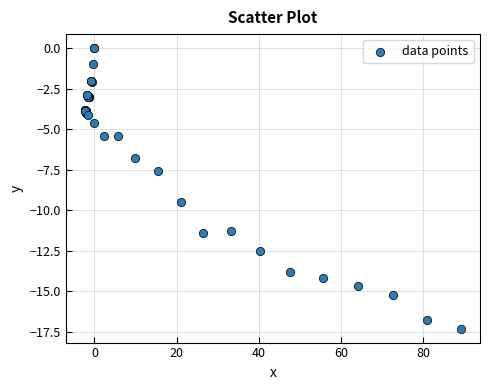

What Y value in the scatter plot is closest to -8?

-7.6